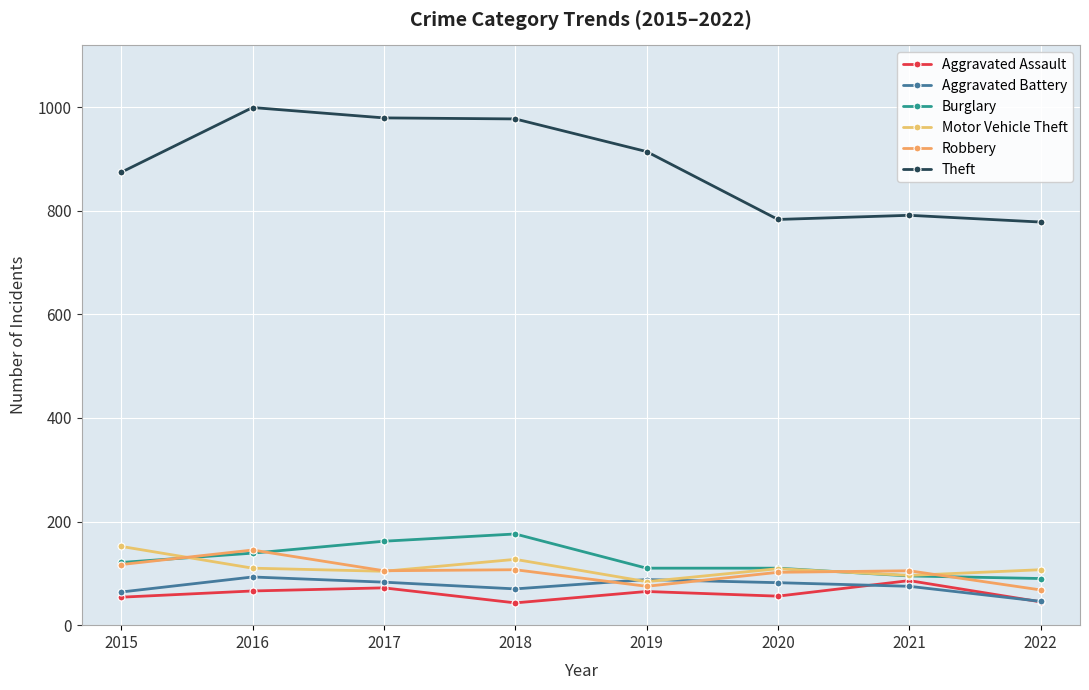

Which has a higher value, 2022 or 2018?

2022